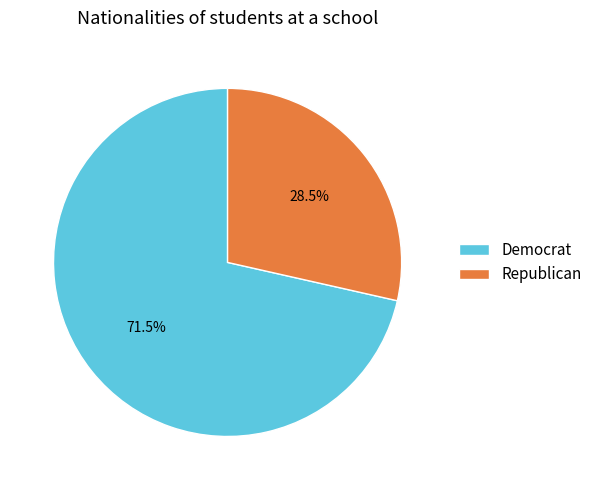

Which has a higher value, Democrat or Republican?

Democrat